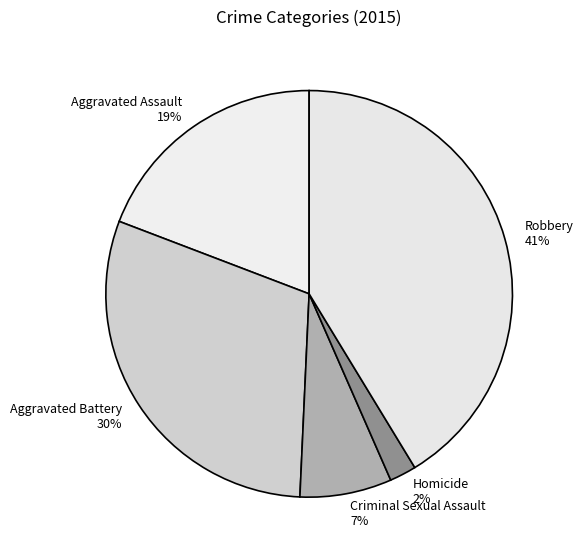

Which slice is the largest?

Robbery